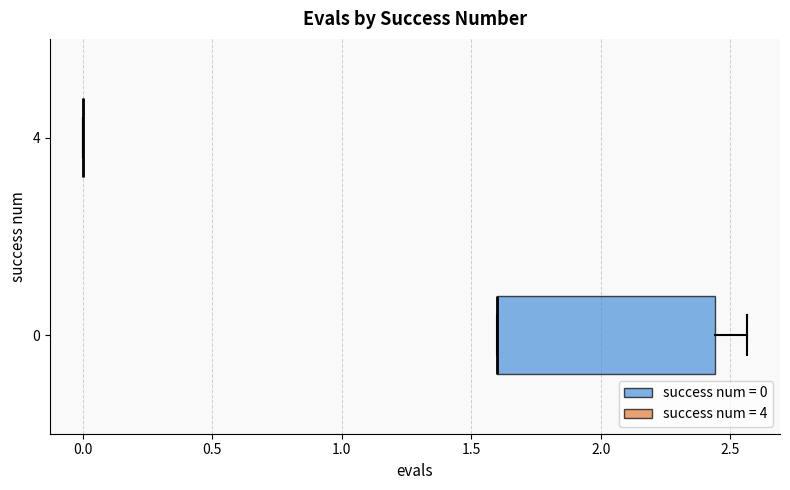

Which box is the widest, from its left edge to its right edge?

0